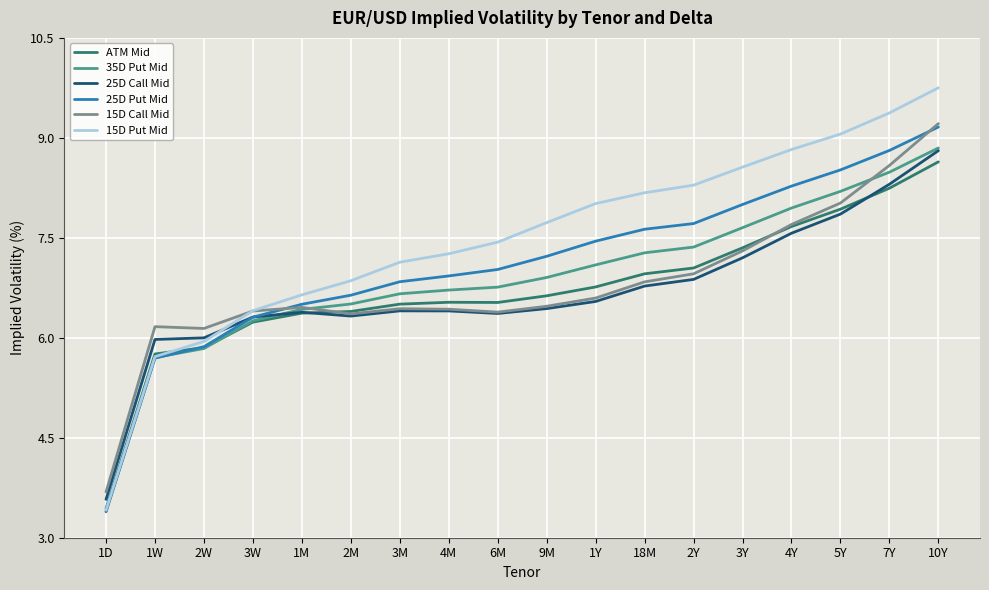

What position from the right is 3Y?

5